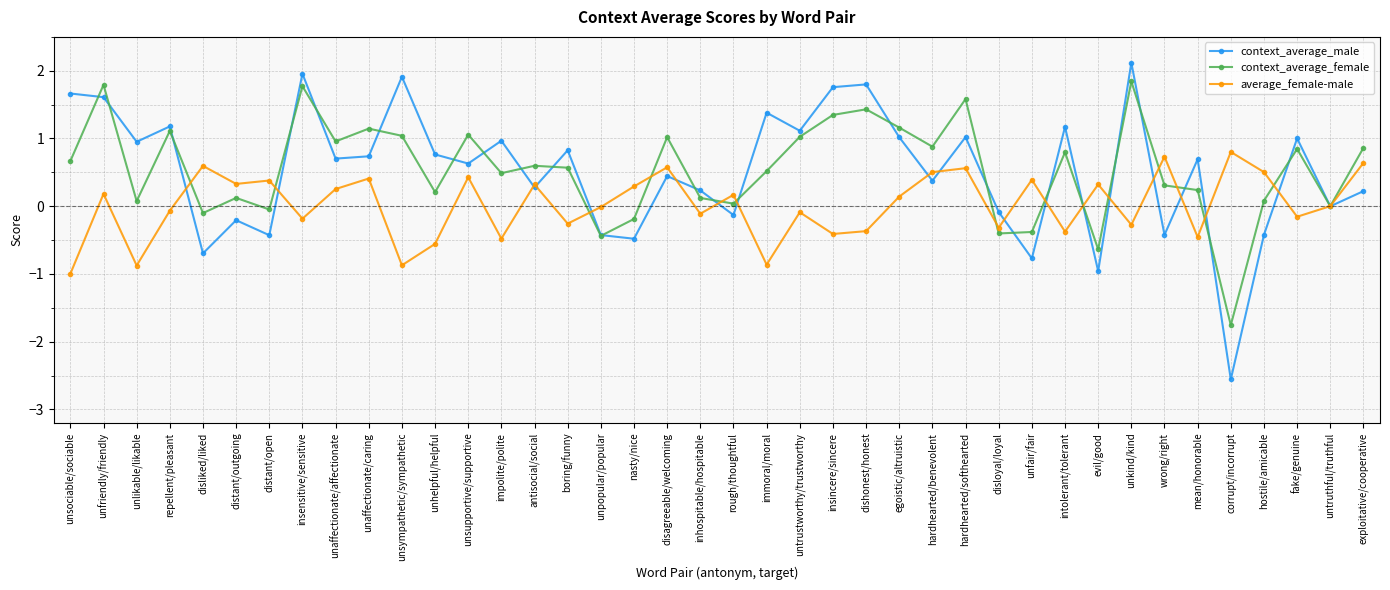

What position from the left is immoral/moral?

22